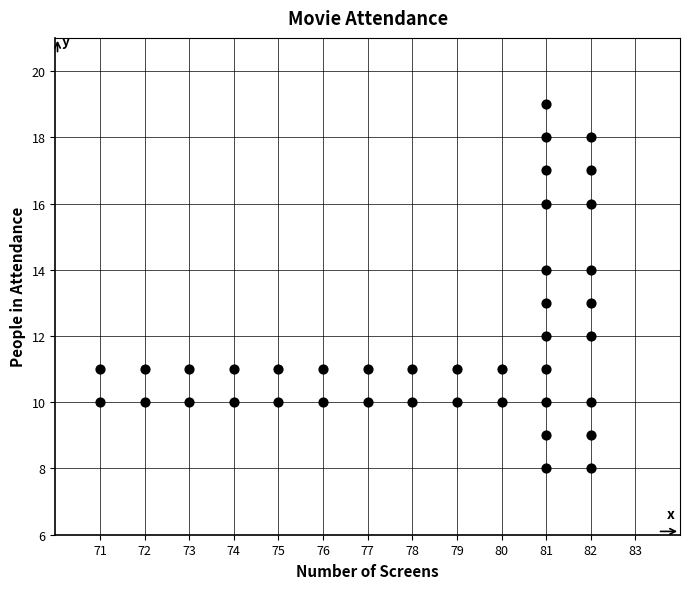

What is the range of X values (max minus min)?

11